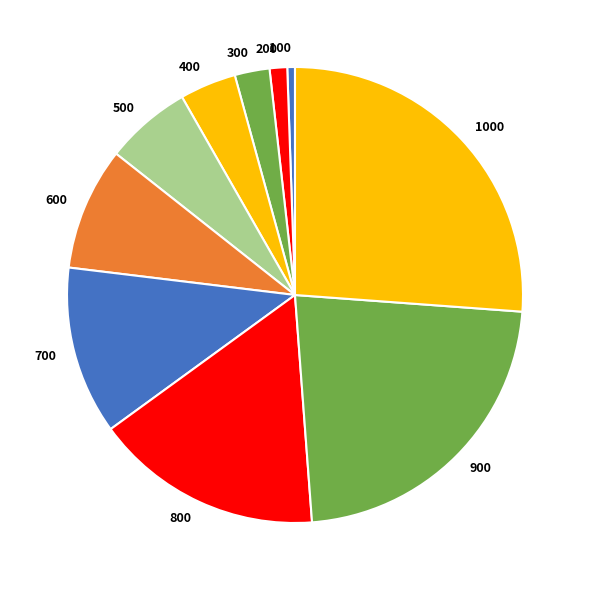

Which category has the biggest portion of the pie?

1000